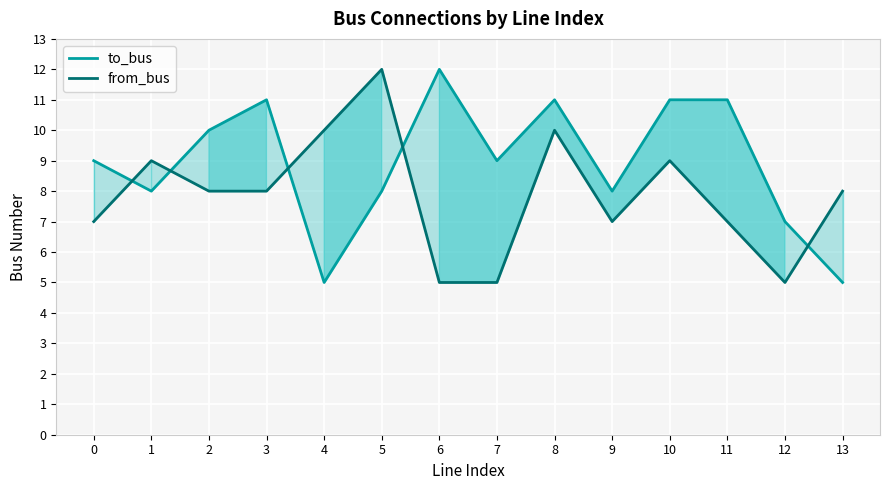

Rank the series by their maximum value, from lowest to highest.

to_bus, from_bus